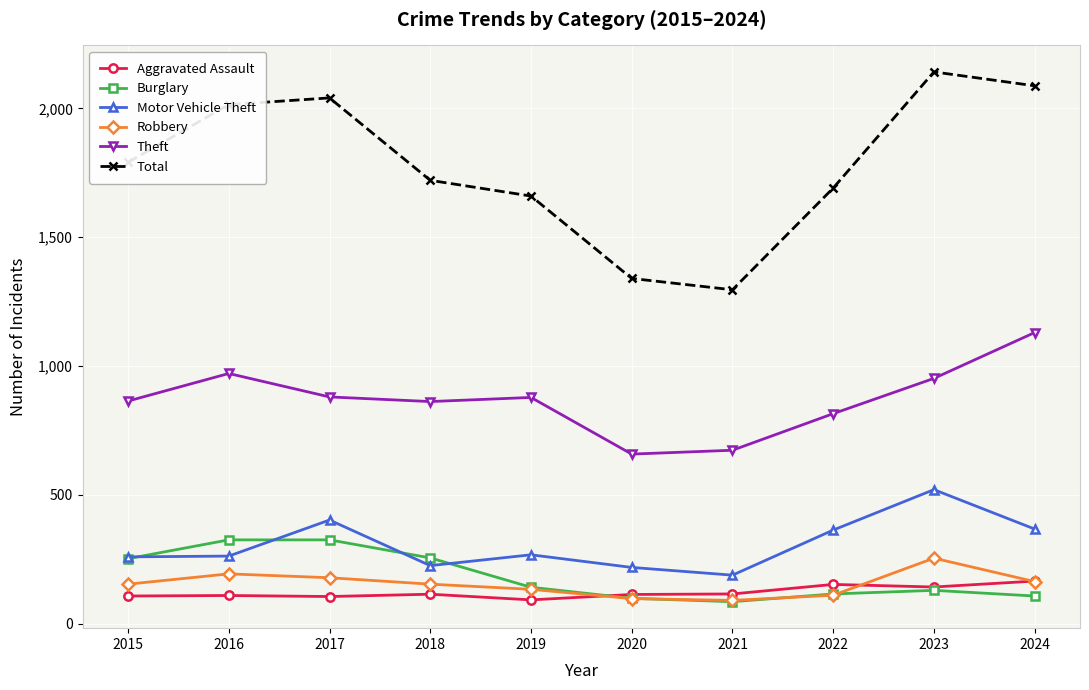

Which series has the largest total across all categories?

Total